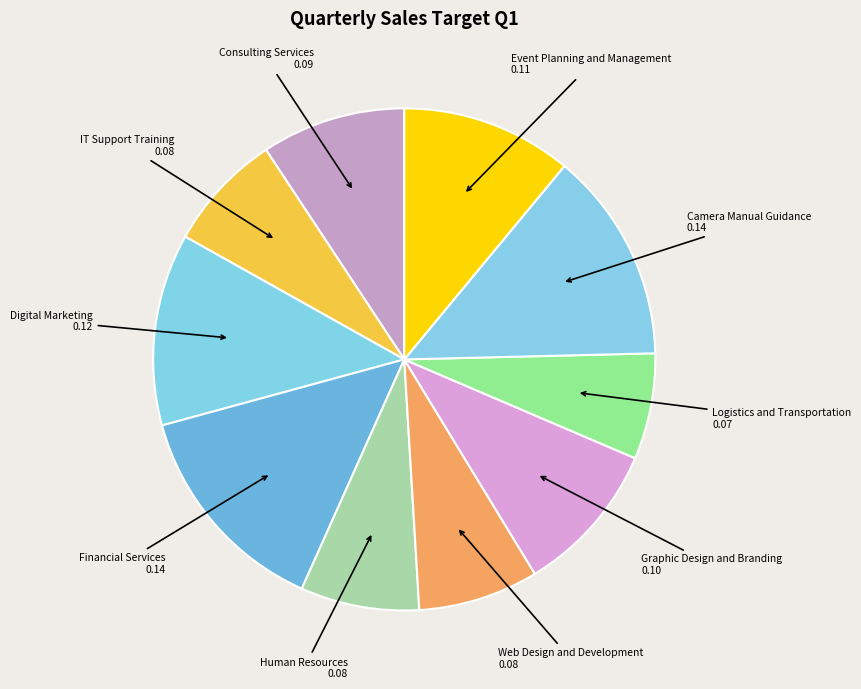

True or false: Financial Services accounts for 14% of the total.

True